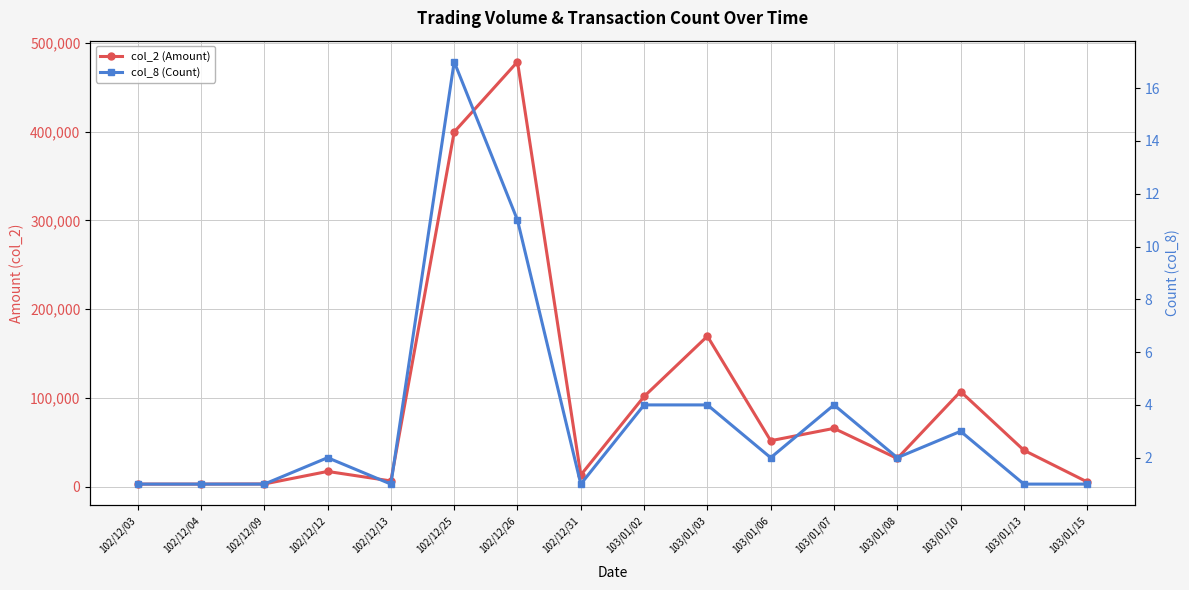

What is the value of the col_8 (Count) point at the 4th from the left?

2